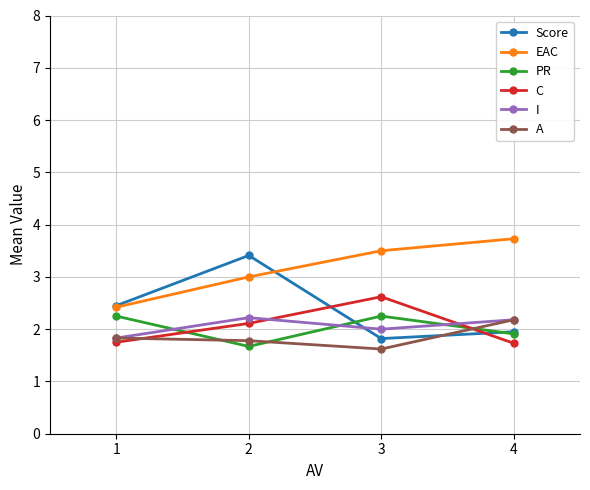

What is the total value across all series at 4?

13.7